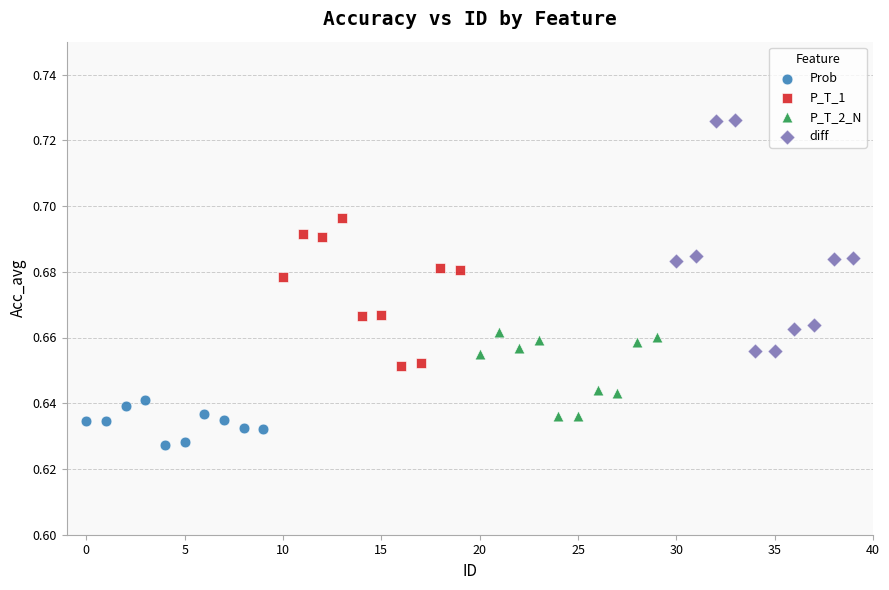

Which series has the largest Y range (max minus min)?

diff